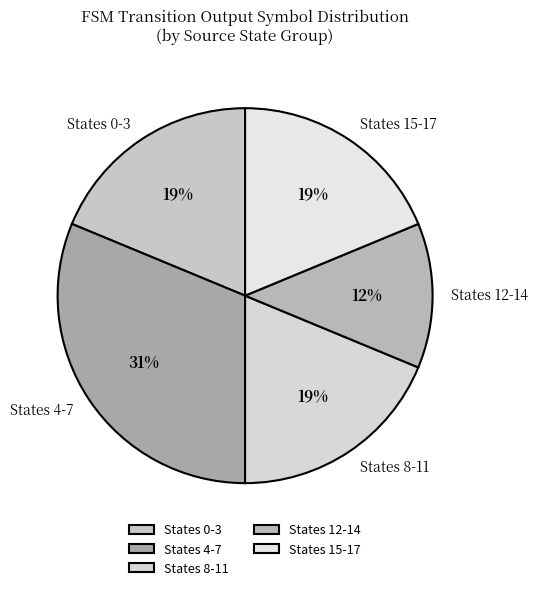

How many segments does this pie chart have?

5